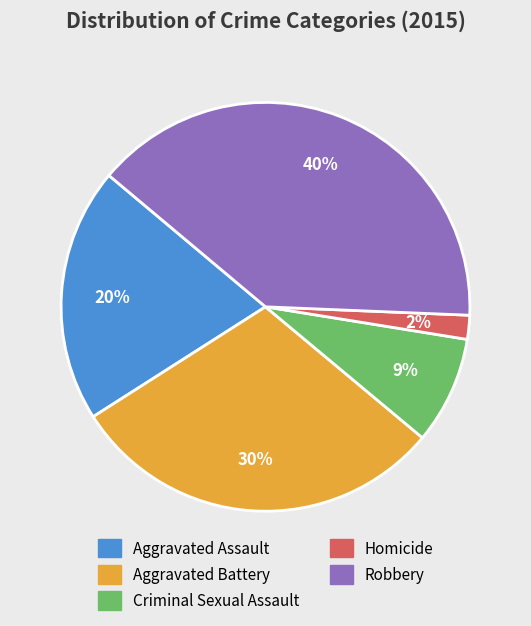

Rank the categories by value from highest to lowest.

Robbery, Aggravated Battery, Aggravated Assault, Criminal Sexual Assault, Homicide